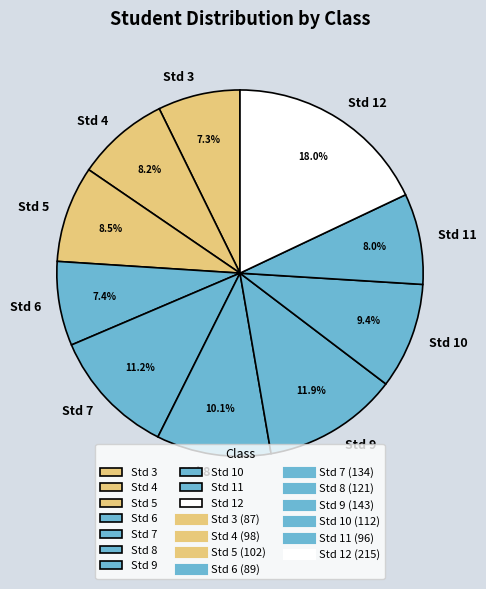

Does Std 7 account for over 50% of the chart?

No